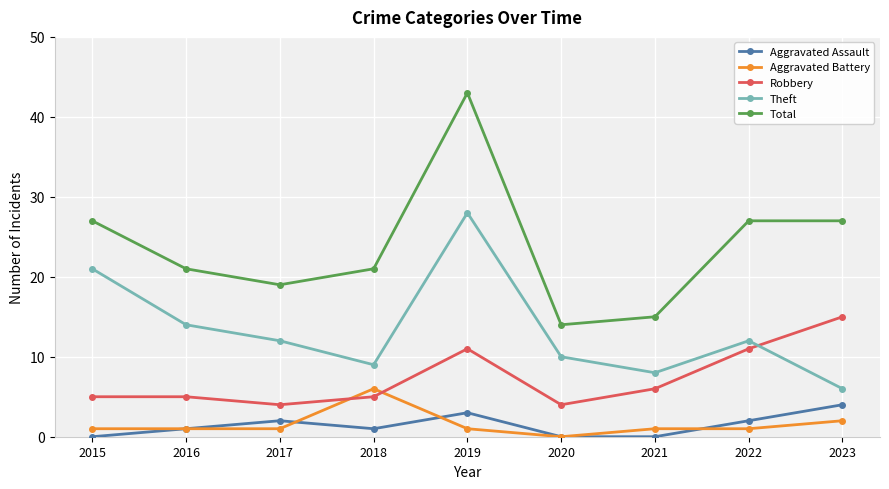

At which category does Total reach its first local valley?

2017